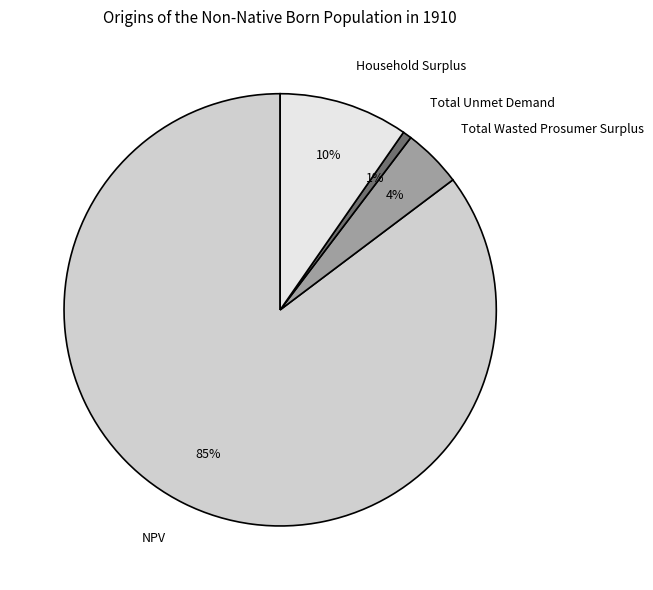

To the nearest percent, what is the combined percentage of NPV and Household Surplus?

95%